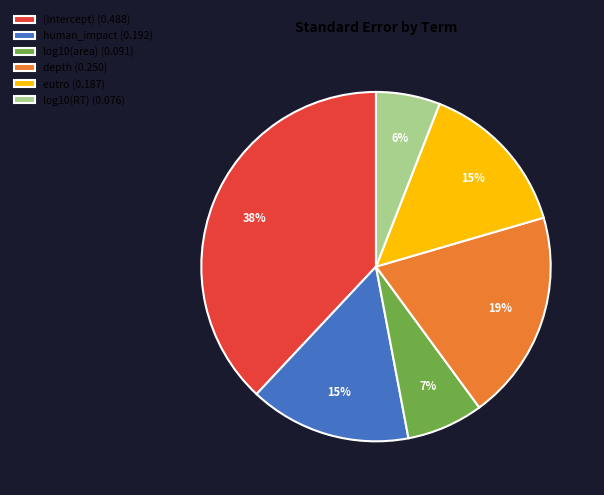

Is it true that (Intercept) is 38% of the pie?

True